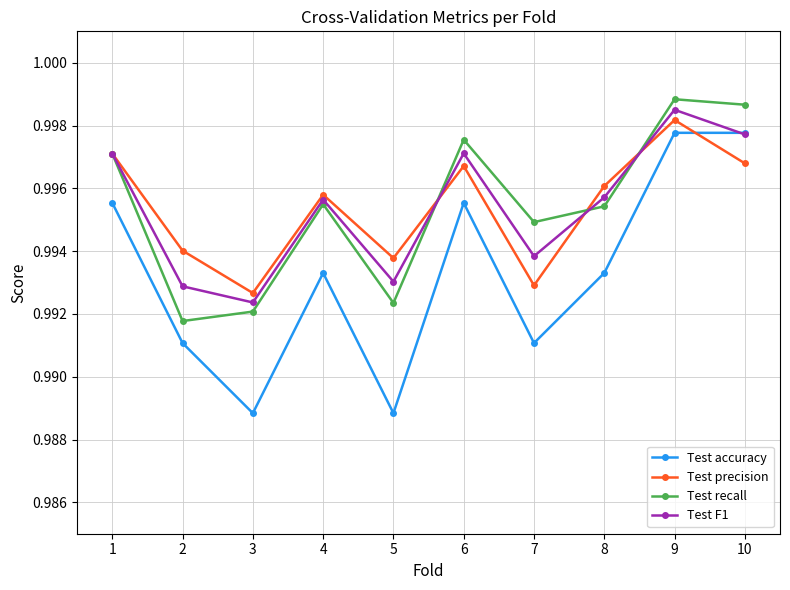

How many distinct data groups are displayed?

4